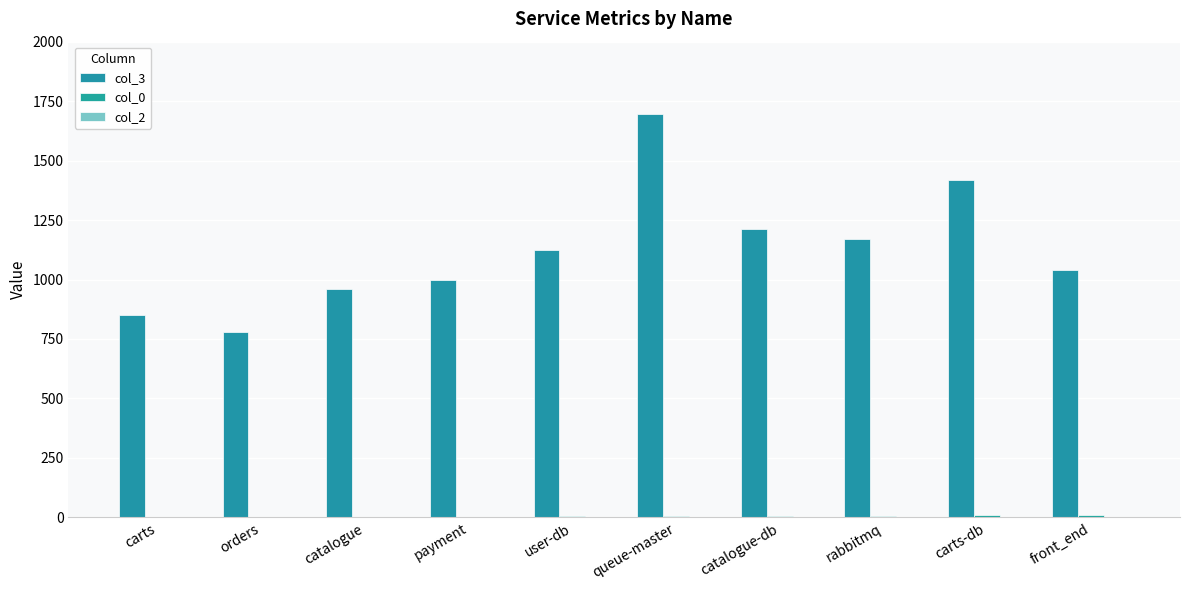

Which series has the largest range (max minus min)?

col_3